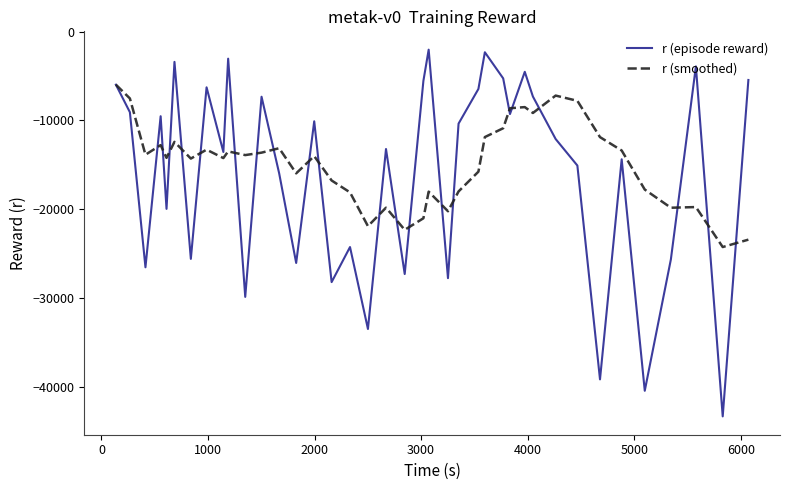

What are all the series names shown in the legend?

r (episode reward), r (smoothed)